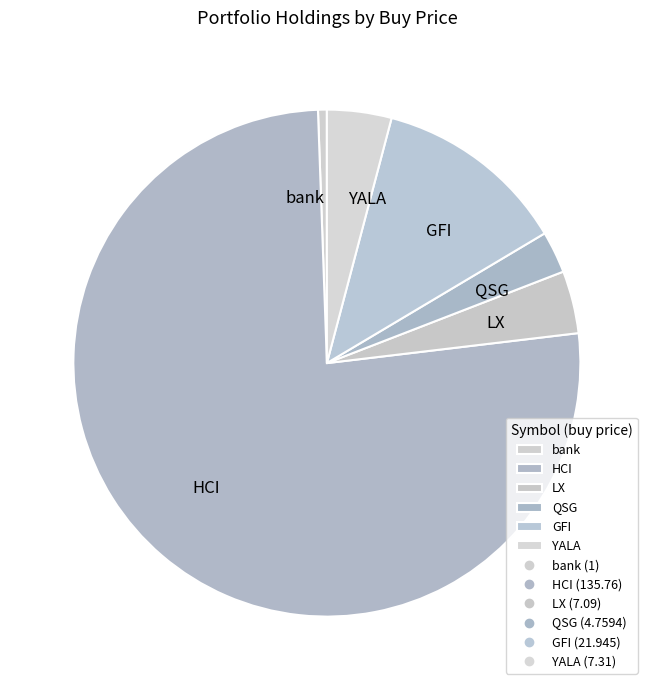

What is the ratio of the value at LX to the value at YALA?

1.0